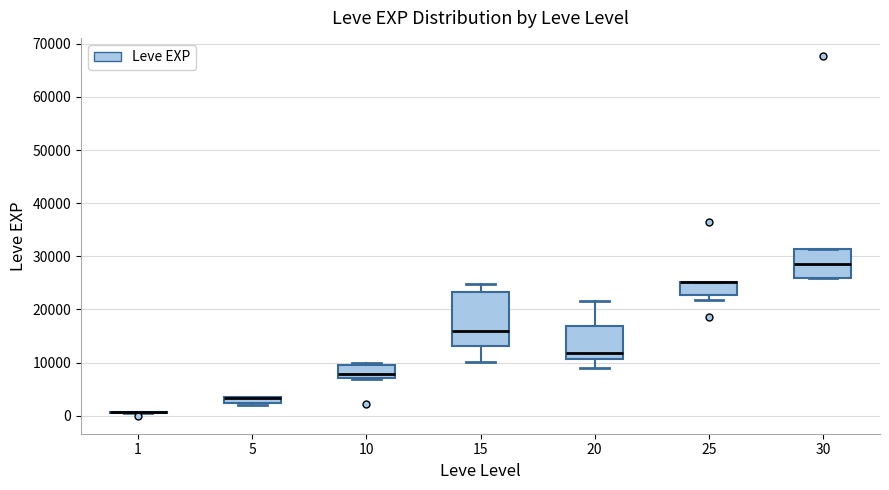

Which box is the tallest, from its lower edge to its upper edge?

15